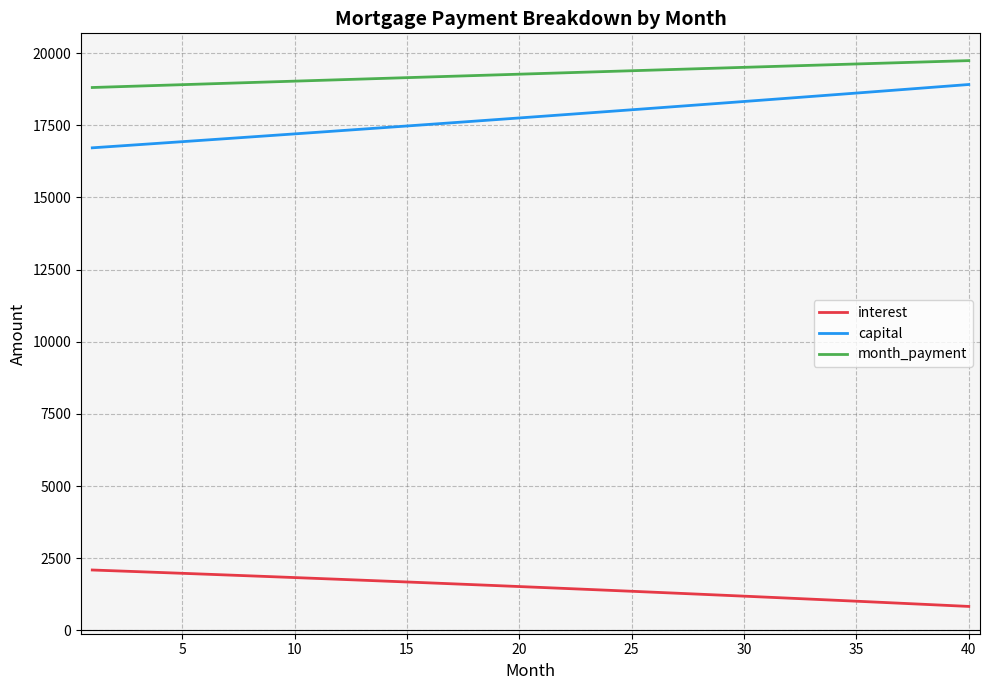

What is the lowest value of the month_payment series?

18809.4